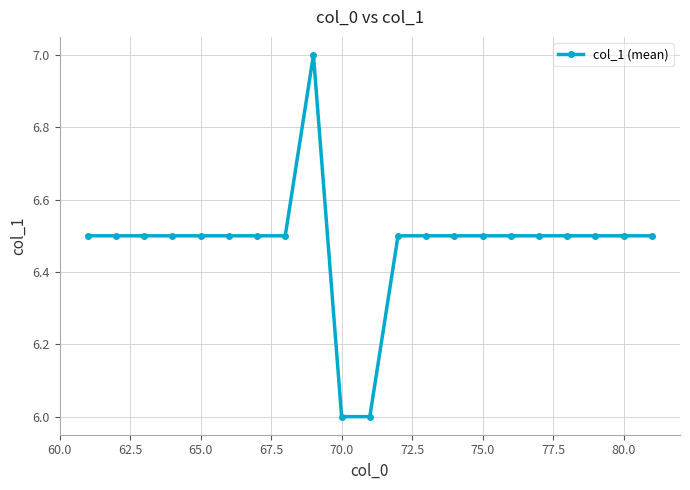

What is the value of the 3rd point from the left?

6.5